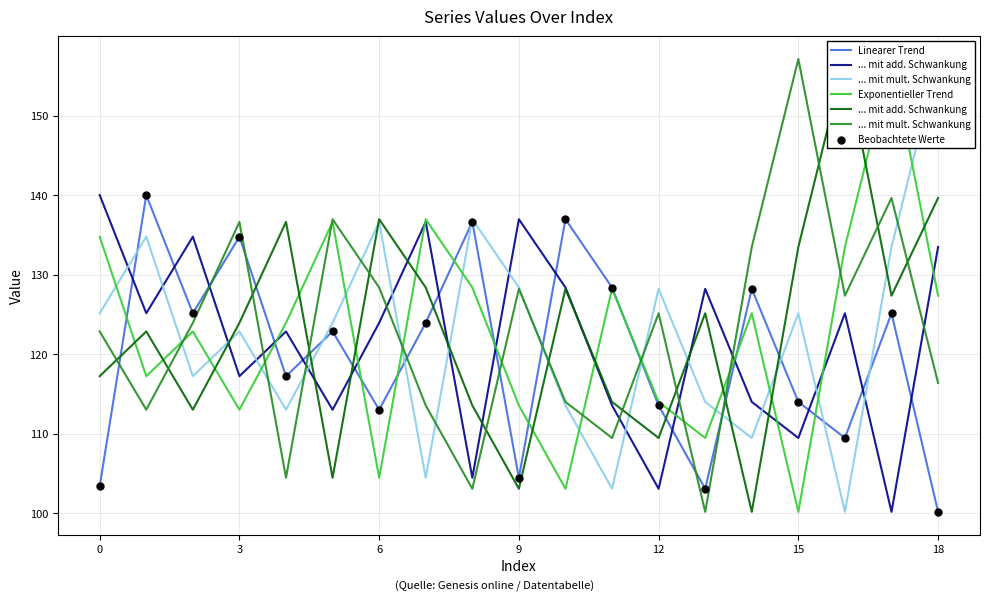

At how many categories does at least one series exceed 157?

3